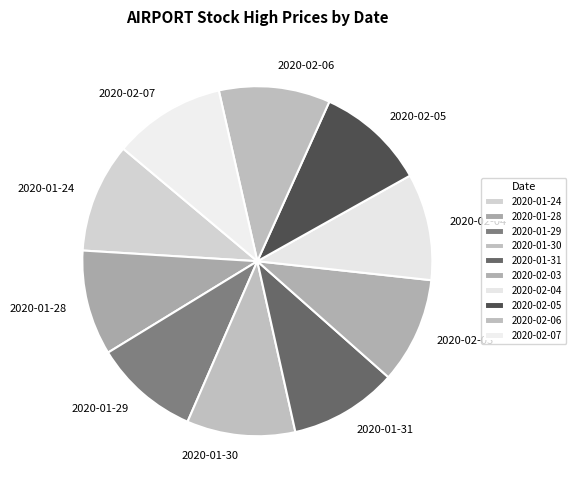

Approximately how many times larger is the value at 2020-02-07 compared to 2020-01-31?

1.0